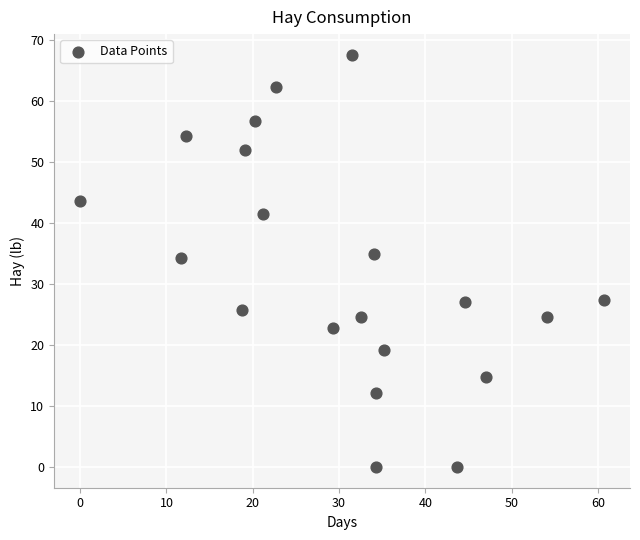

What is the range of Y values (max minus min)?

67.6